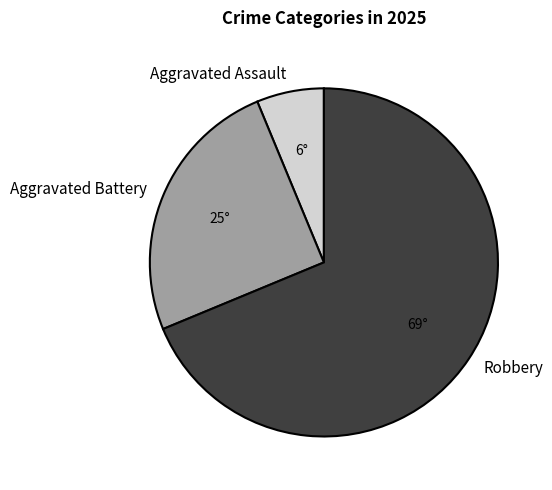

Which slice represents more than half of the pie?

Robbery